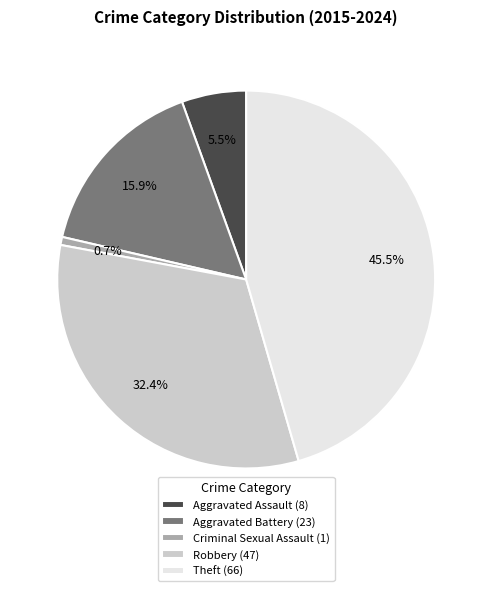

How many segments does this pie chart have?

5